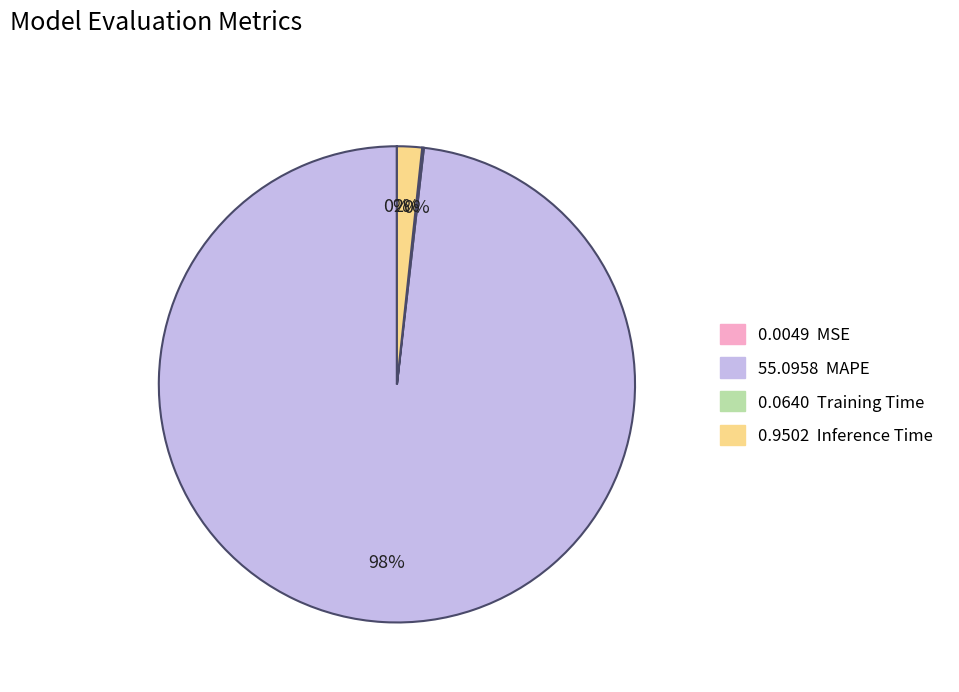

To the nearest percent, what is the average slice percentage?

25%